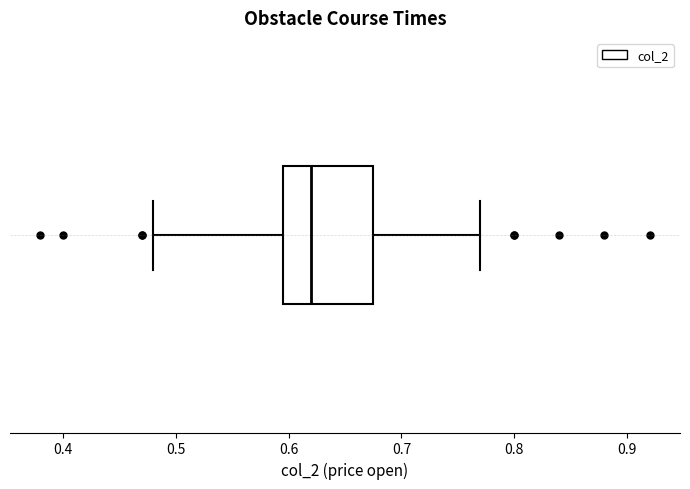

Transcribe this box plot: give where the median line is, the range the box spans, and where the two whiskers end, as read against the x-axis. The values are not printed on the chart, so give them approximately, as read against the axis.

median 0.62, box 0.60 to 0.68, whiskers 0.48 to 0.77